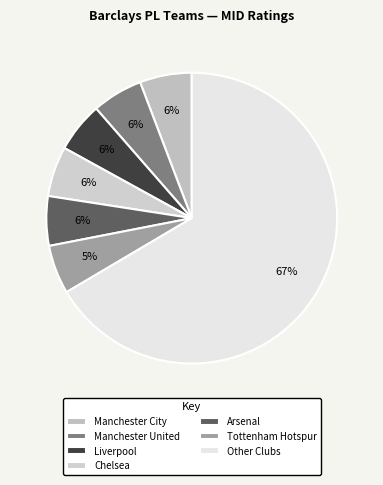

Is there any slice that represents more than half of the pie?

Yes